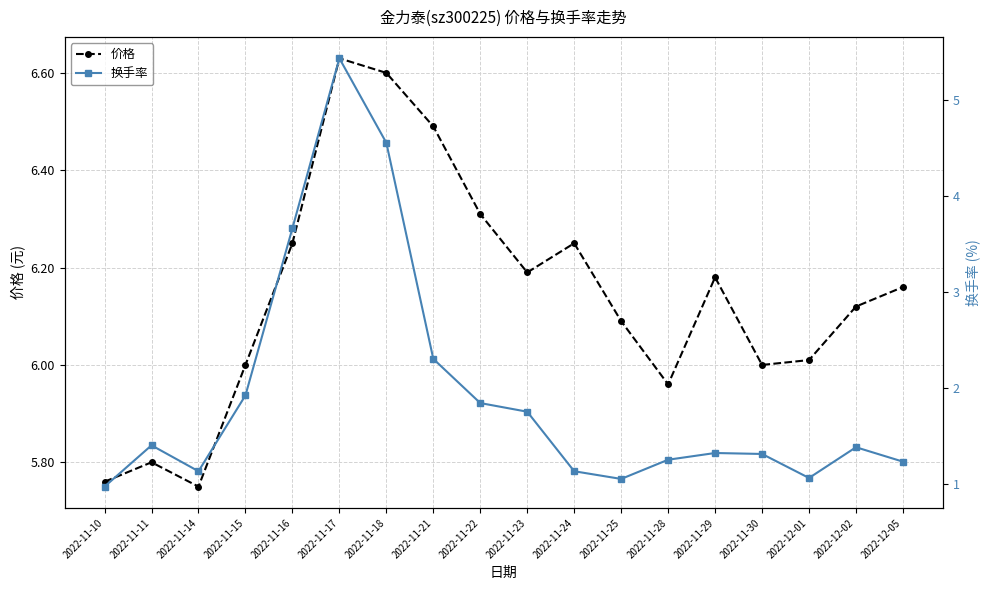

Is this an area chart (filled region under the line)?

No